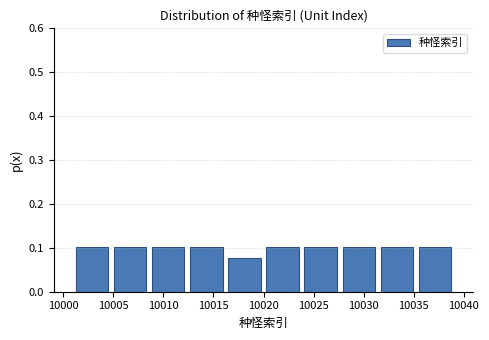

How tall is the bar that spans 10004.8 to 10008.6 on the x-axis? Neither the bar edges nor the heights are printed on the chart, so give them approximately, as read against the axes.

0.10